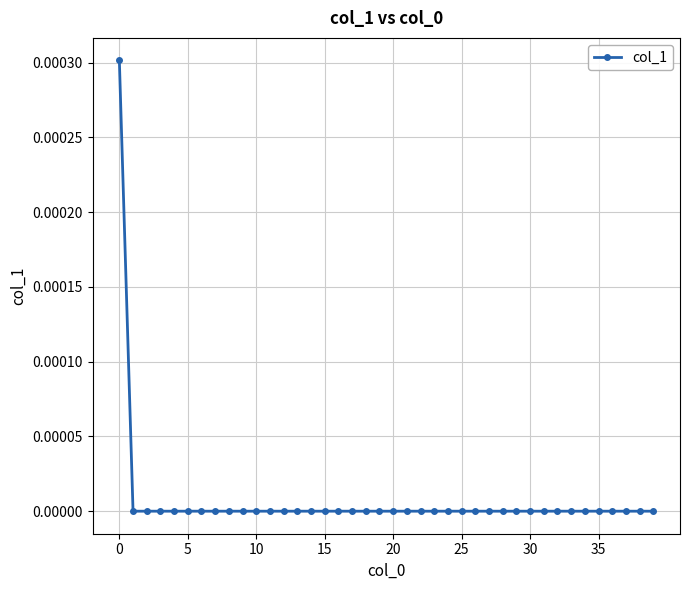

What is the label of the 24th point from the left?

23